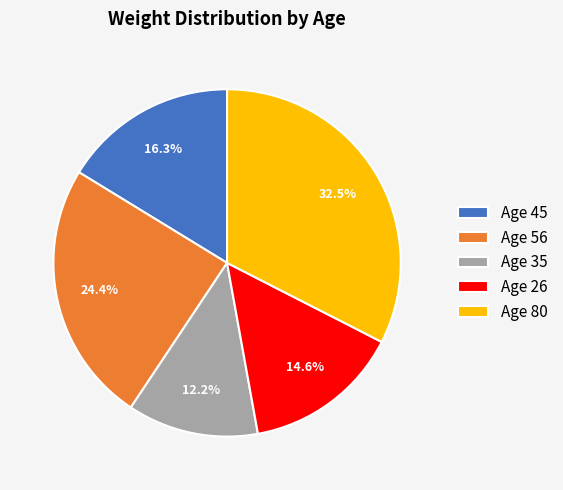

How much of the chart is everything except Age 35?

87.8%